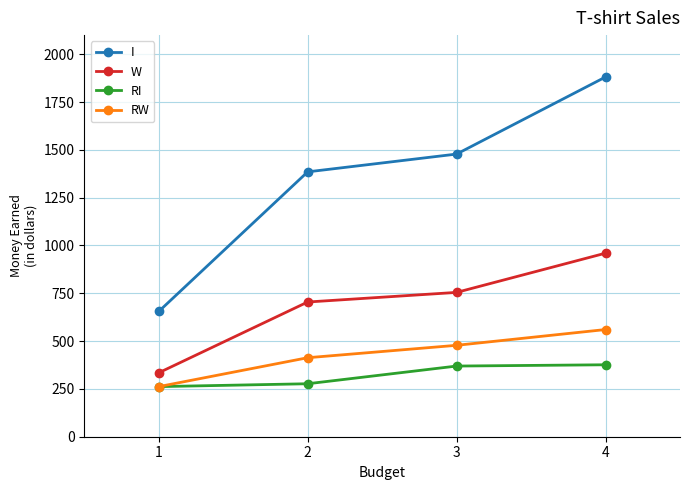

What is the smallest value displayed?

262.0